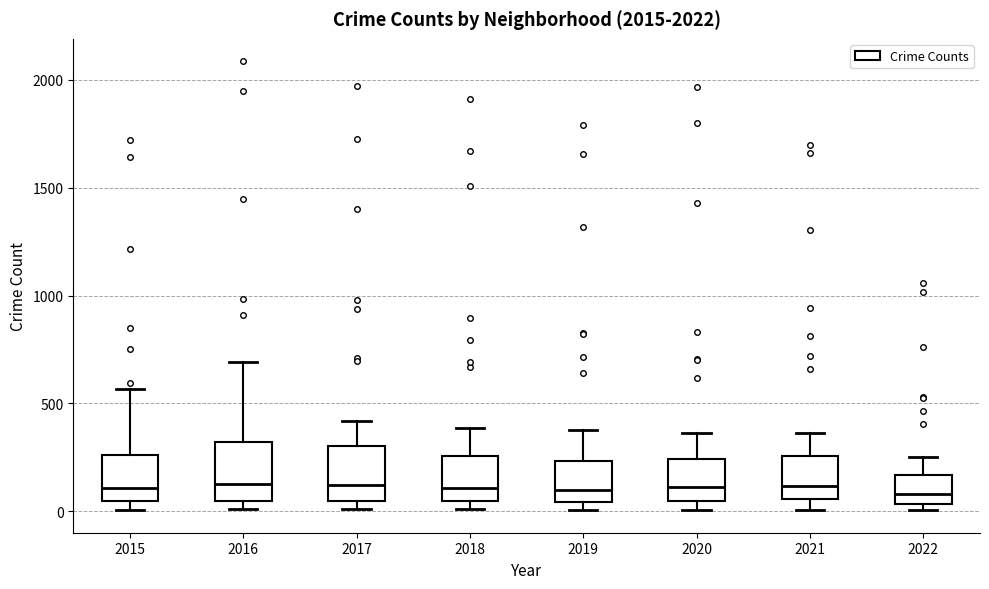

Reading left to right, transcribe this box plot: for each box, give where its median line is, the range the box spans, and where its two whiskers end, as read against the y-axis. The values are not printed on the chart, so give them approximately, as read against the axis.

2015: median 100, box 50 to 250, whiskers 0 to 550
2016: median 150, box 50 to 300, whiskers 0 to 700
2017: median 100, box 50 to 300, whiskers 0 to 400
2018: median 100, box 50 to 250, whiskers 0 to 400
2019: median 100, box 50 to 250, whiskers 0 to 400
2020: median 100, box 50 to 250, whiskers 0 to 350
2021: median 100, box 50 to 250, whiskers 0 to 350
2022: median 100, box 50 to 150, whiskers 0 to 250